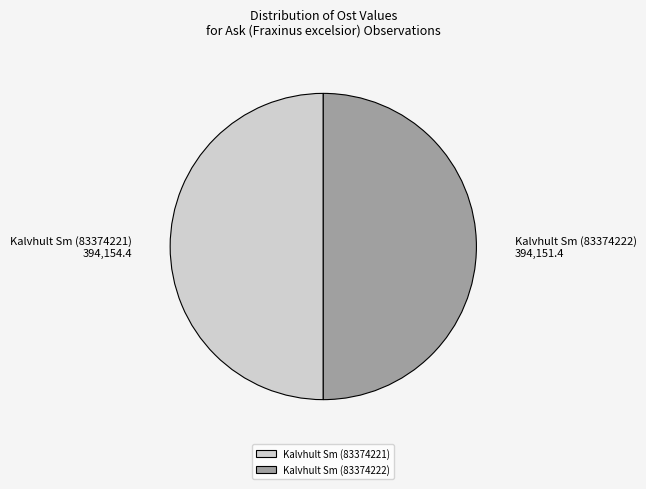

What is the ratio of the value at Kalvhult Sm (83374222) to the value at Kalvhult Sm (83374221)?

1.0